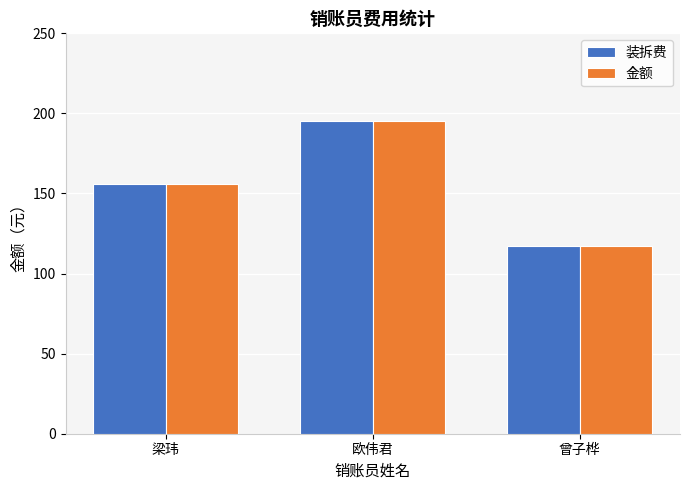

Read the 装拆费 value at 欧伟君.

195